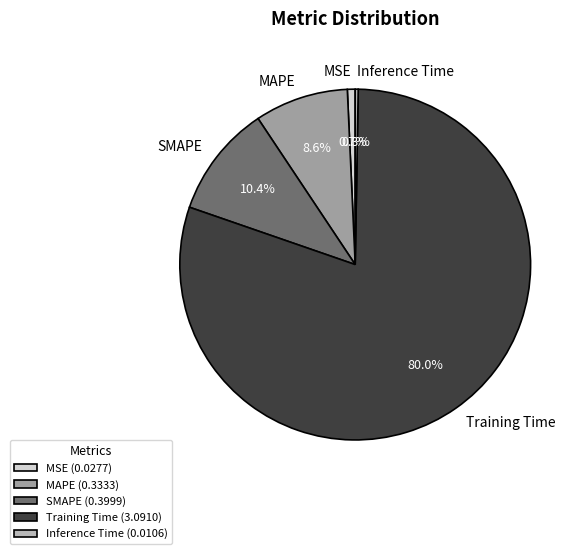

To the nearest percent, what is the difference between the MAPE and SMAPE slice percentages?

2%